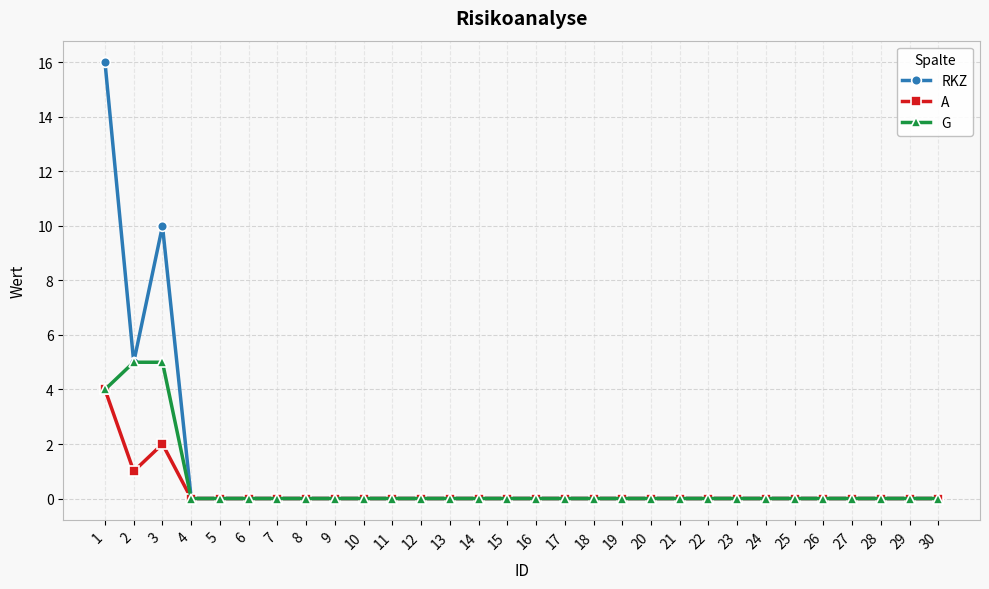

True or false: A has more than 0 points higher than both neighbors.

True